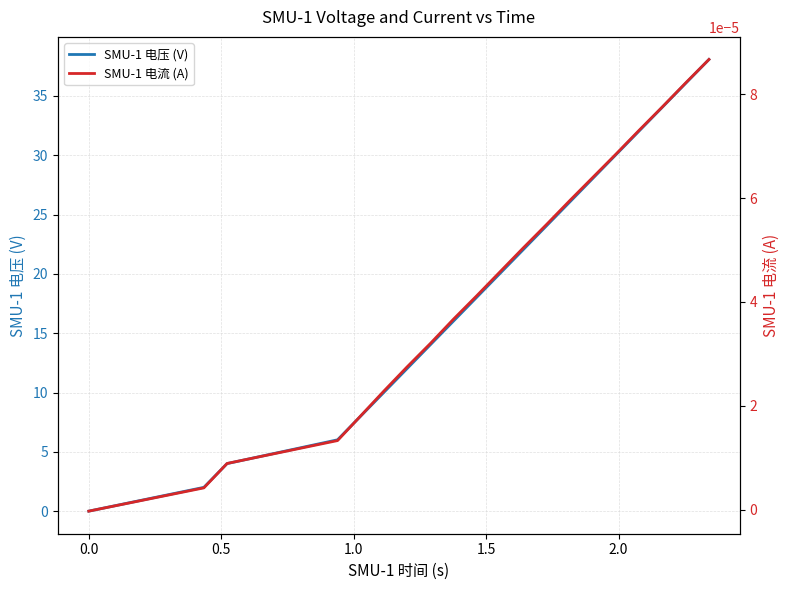

What is the highest value of the SMU-1 电压 (V) series?

38.1